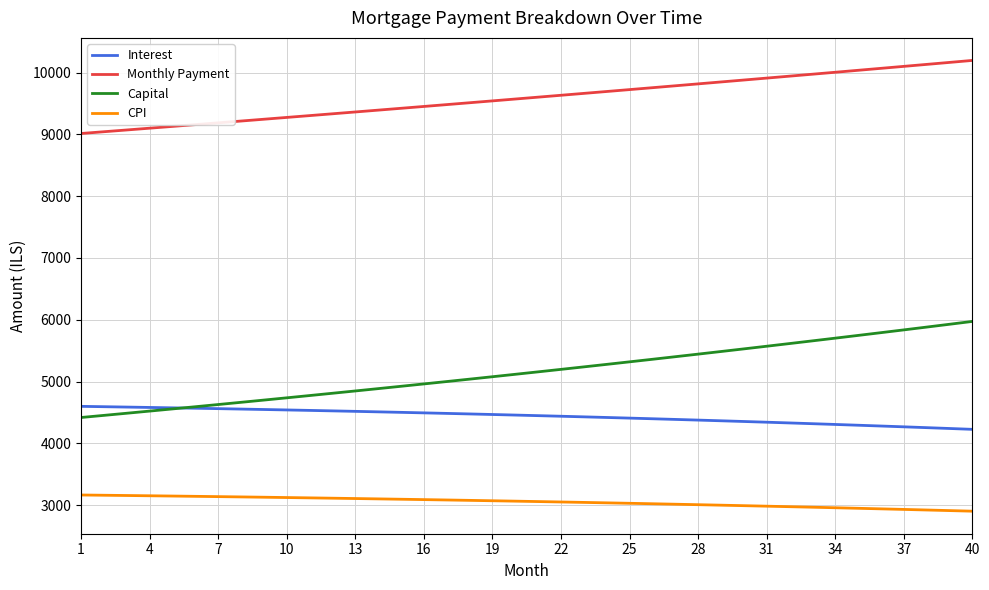

True or false: Interest and Monthly Payment intersect in this chart.

False